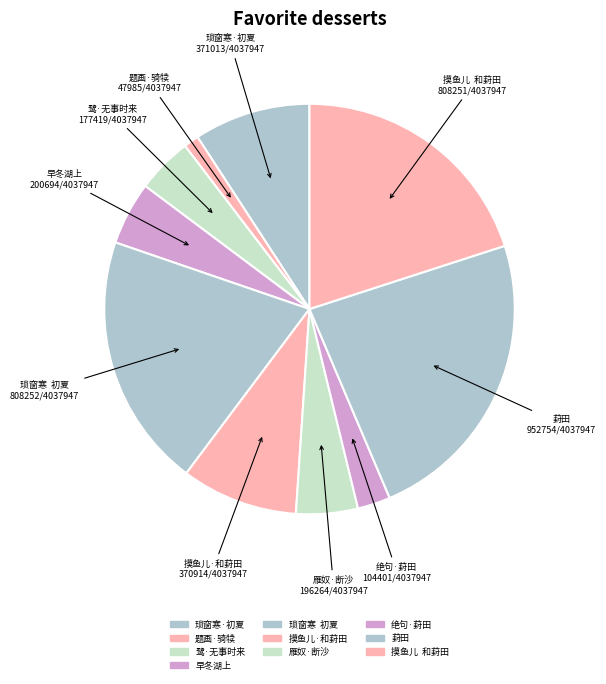

How many segments does this pie chart have?

10